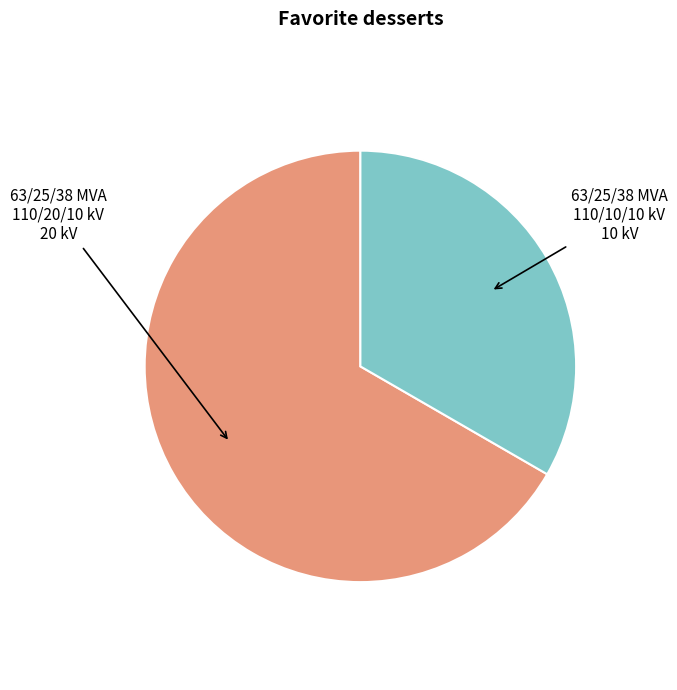

Combined, do 63/25/38 MVA 110/10/10 kV and 63/25/38 MVA 110/20/10 kV account for over 50%?

Yes